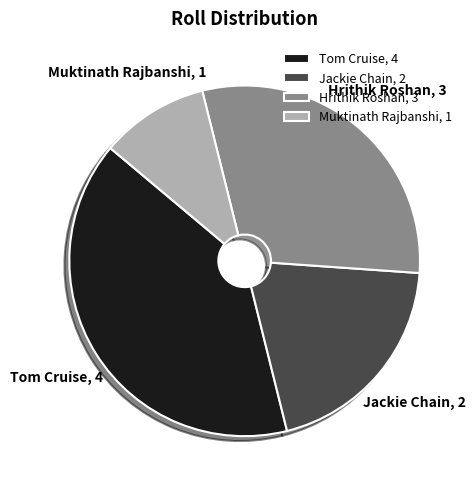

Which category has the biggest portion of the pie?

Tom Cruise